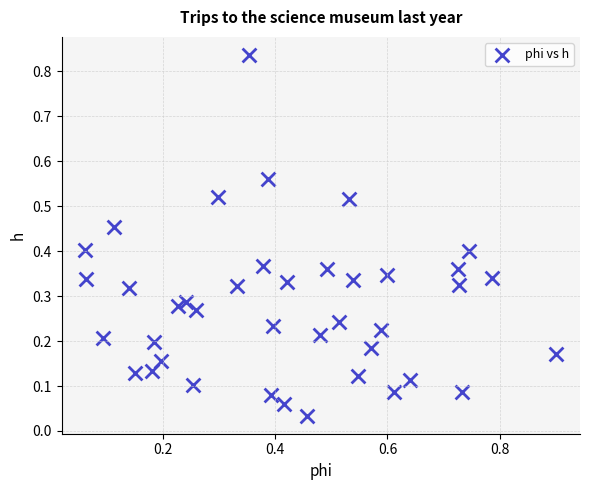

How many points are shown in the scatter plot?

40